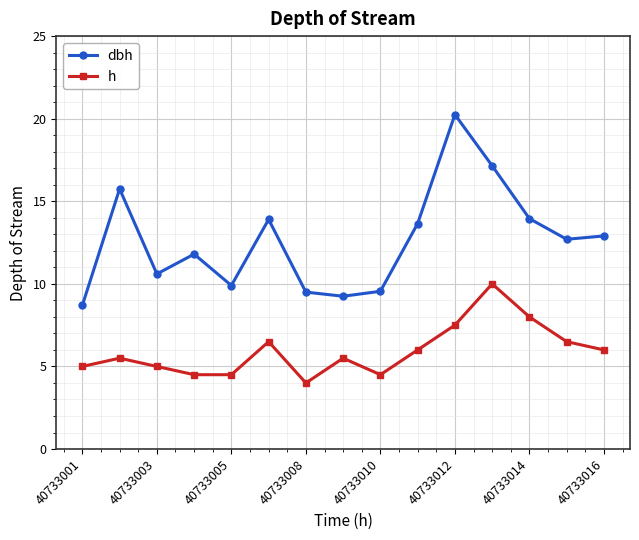

Which series has the widest spread of values?

dbh